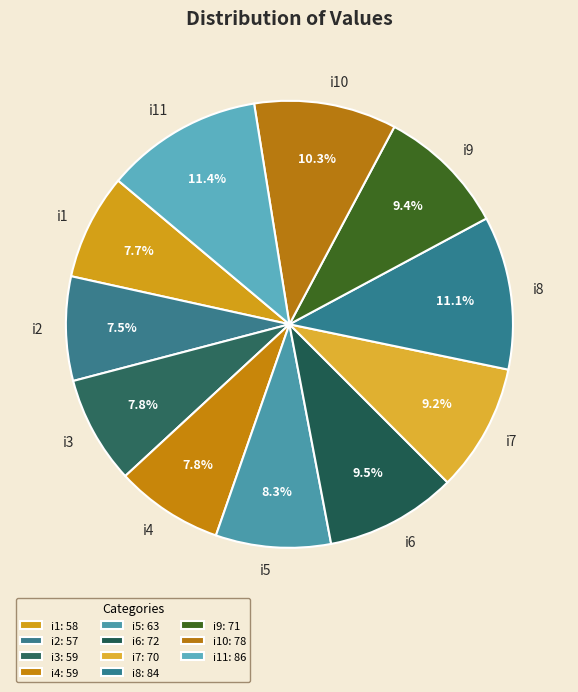

Is there a majority slice in this chart?

No